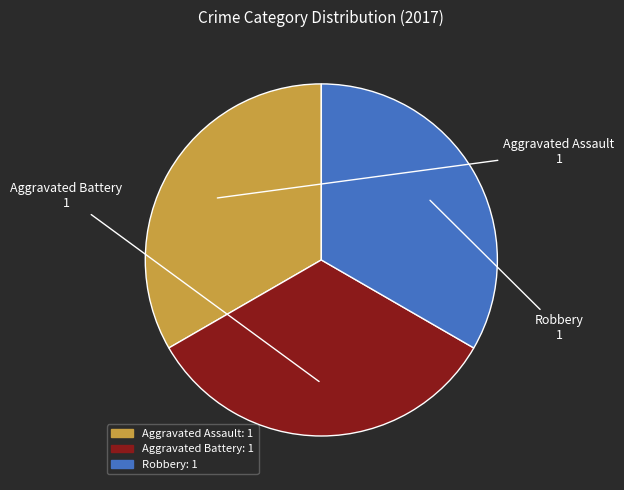

Is there any slice that represents more than half of the pie?

No